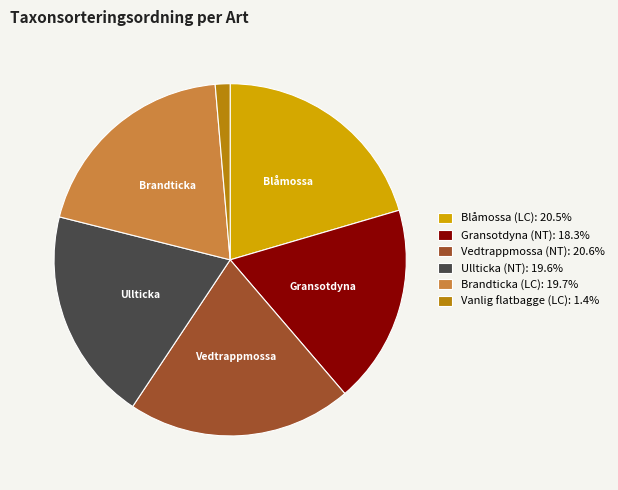

Is Brandticka (LC) the majority of the pie?

No